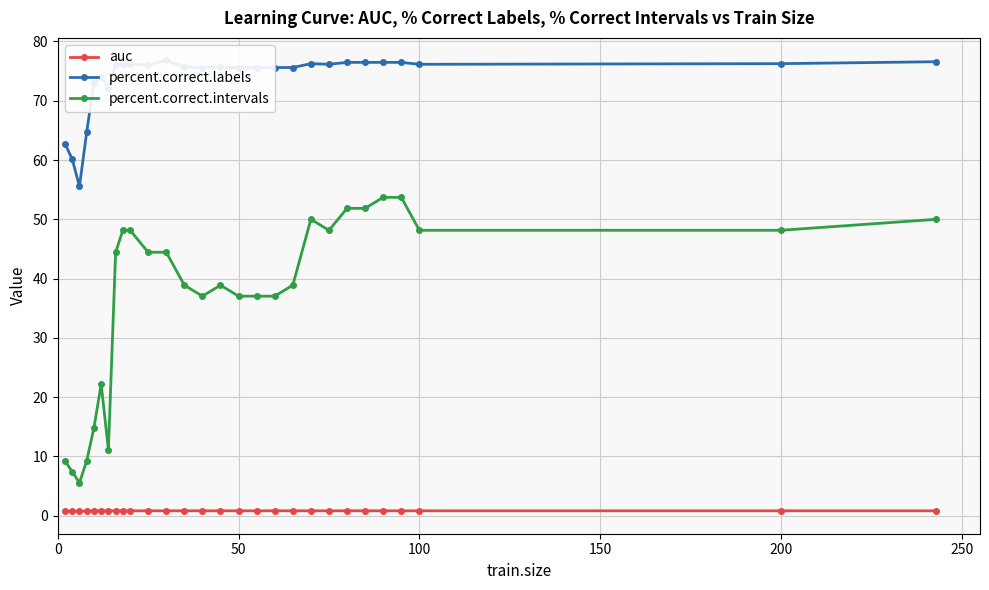

True or false: auc and percent.correct.intervals cross at least once.

False